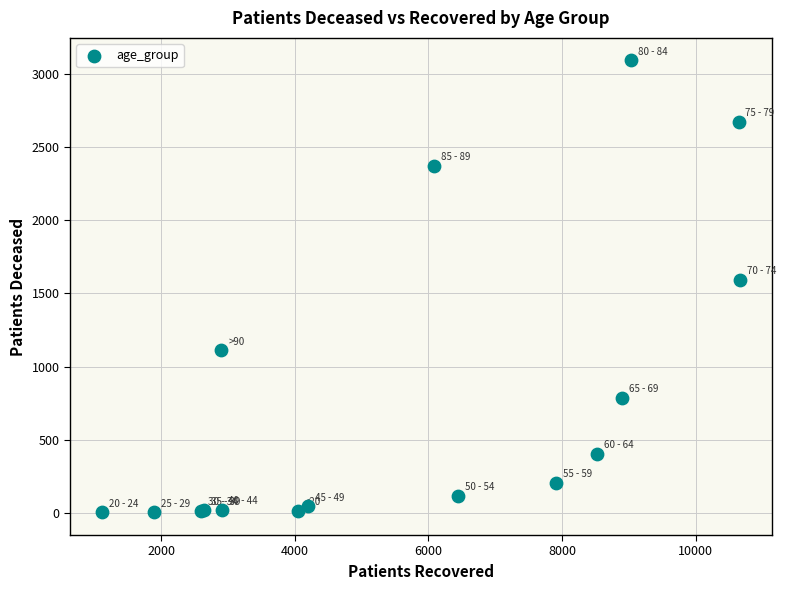

What Y value in the scatter plot is closest to 1547?

1592